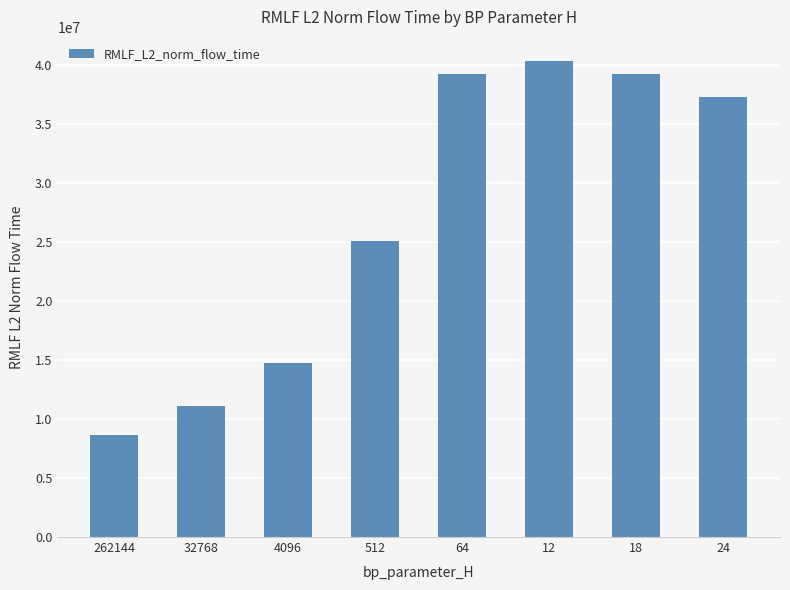

What value does the data have at 4096?

14754041.2